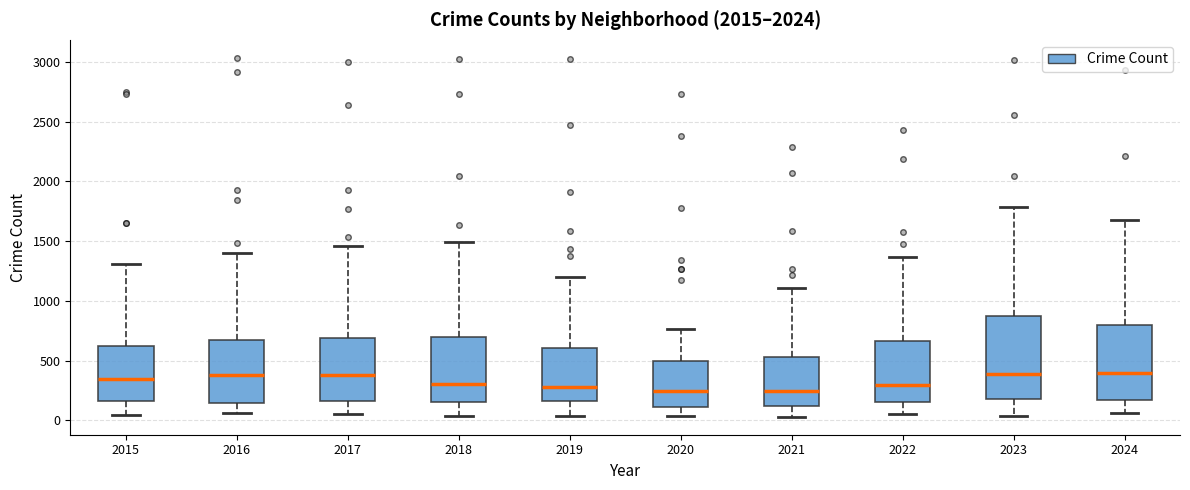

Reading left to right, read every box against the y-axis: the position of its median line, the range the box covers, and the ends of its whiskers. The values are not printed on the chart, so give them approximately, as read against the axis.

2015: median 350, box 150 to 650, whiskers 50 to 1300
2016: median 400, box 150 to 650, whiskers 50 to 1400
2017: median 400, box 150 to 700, whiskers 50 to 1450
2018: median 300, box 150 to 700, whiskers 50 to 1500
2019: median 300, box 150 to 600, whiskers 50 to 1200
2020: median 250, box 100 to 500, whiskers 50 to 750
2021: median 250, box 100 to 550, whiskers 50 to 1100
2022: median 300, box 150 to 650, whiskers 50 to 1350
2023: median 400, box 200 to 850, whiskers 50 to 1800
2024: median 400, box 150 to 800, whiskers 50 to 1700